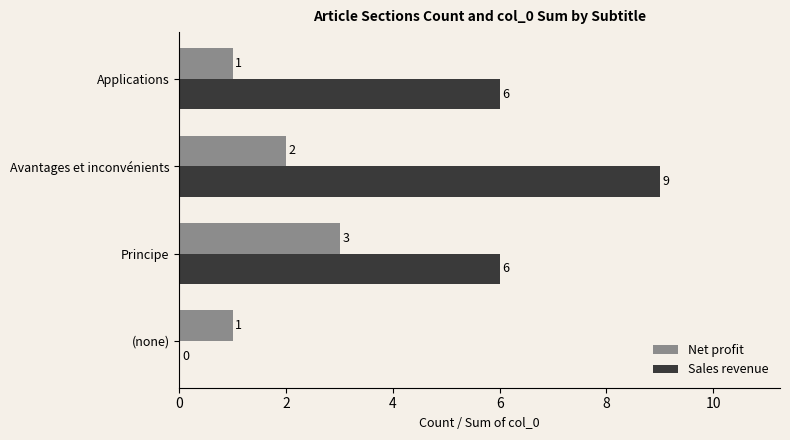

At which category is the sum across all series the highest?

Avantages et inconvénients